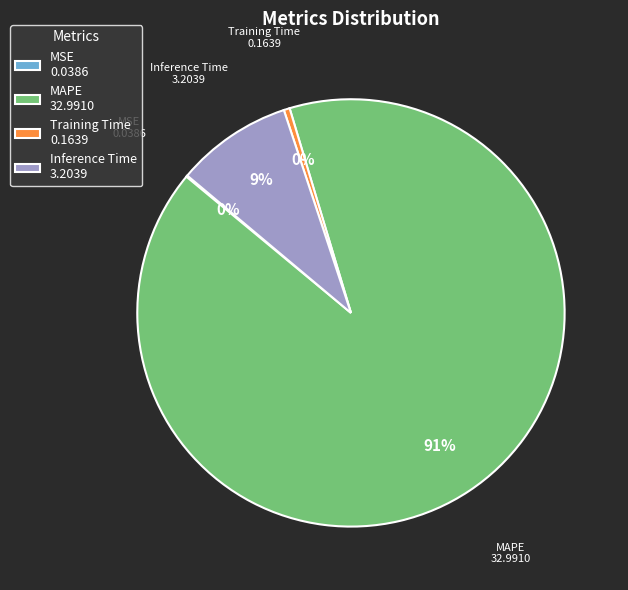

Which has a higher value, MAPE 32.9910 or Training Time 0.1639?

MAPE 32.9910